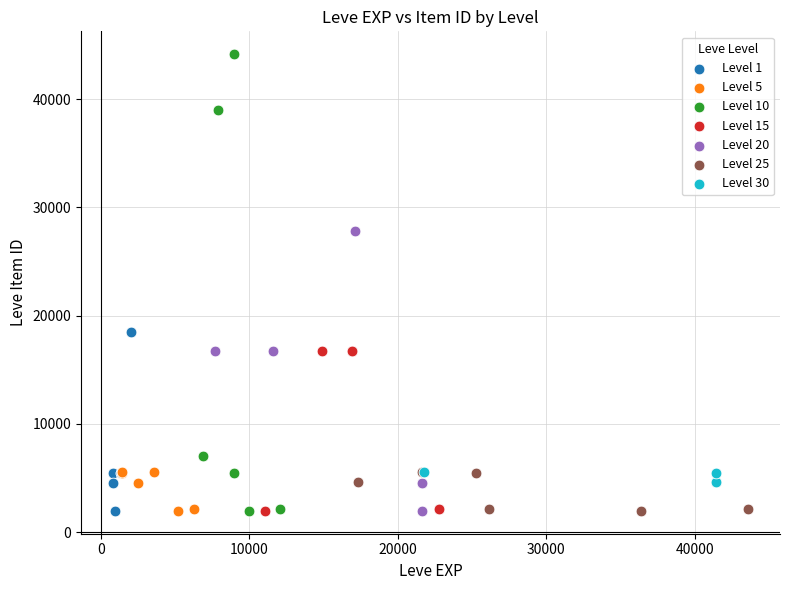

Which series has the widest spread of Y values?

Level 10